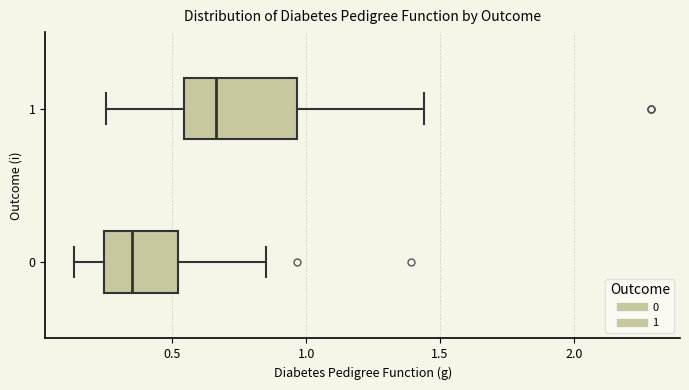

Which box's median line is the furthest to the right?

1